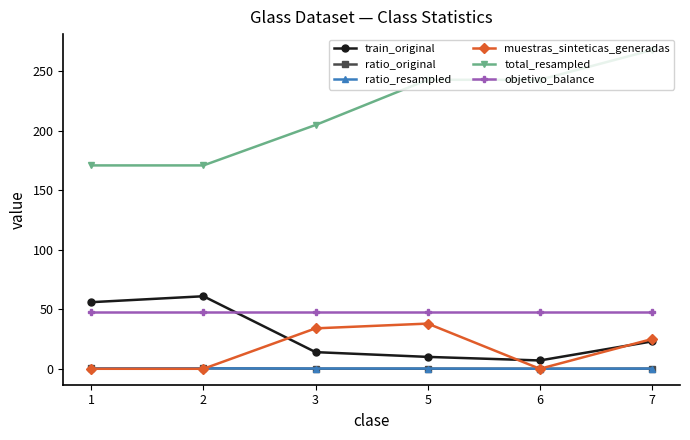

What is the maximum value for objetivo_balance?

48.0